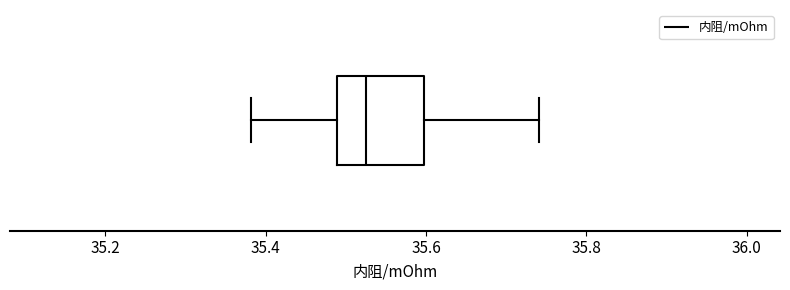

Read this box plot against the x-axis: the position of the median line, the range covered by the box, and the ends of both whiskers. The values are not printed on the chart, so give them approximately, as read against the axis.

median 35.52, box 35.48 to 35.60, whiskers 35.38 to 35.74